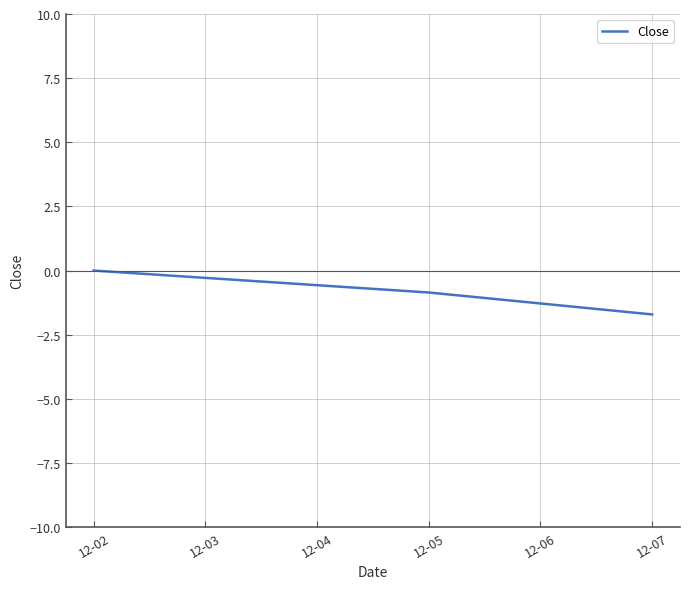

The value at 12-05 is -0.9. True or false?

True